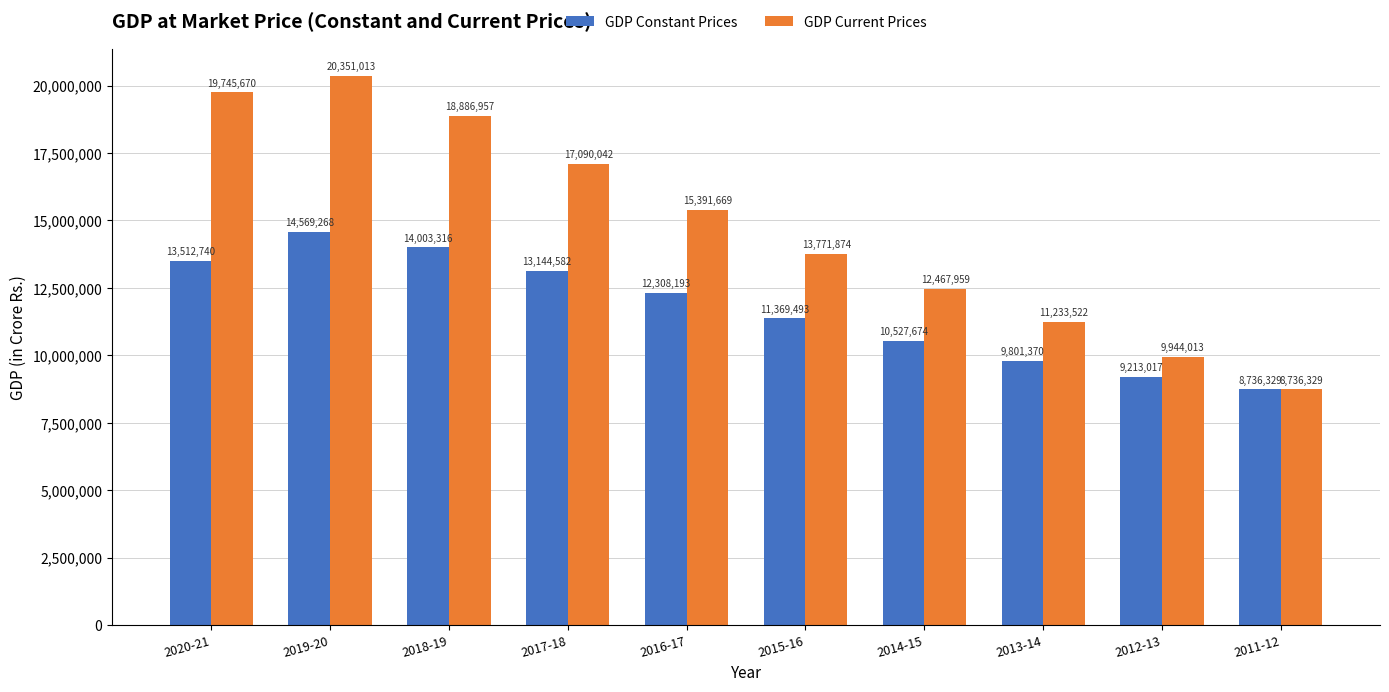

Which series has the largest total across all categories?

GDP Current Prices